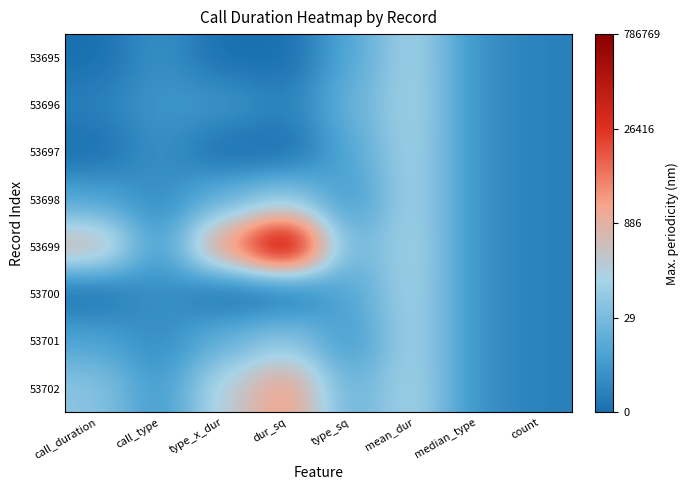

Reading left to right, list all the values displayed in this chart.

53695: call_duration=0.0	call_type=1.4	type_x_dur=0.0	dur_sq=0.0	type_sq=2.3	mean_dur=4.8	median_type=1.4	count=0.7
53696: call_duration=0.7	call_type=1.6	type_x_dur=1.6	dur_sq=0.7	type_sq=2.8	mean_dur=4.8	median_type=1.4	count=0.7
53697: call_duration=0.0	call_type=1.4	type_x_dur=0.0	dur_sq=0.0	type_sq=2.3	mean_dur=4.8	median_type=1.4	count=0.7
53698: call_duration=2.2	call_type=1.1	type_x_dur=2.8	dur_sq=4.2	type_sq=1.6	mean_dur=4.8	median_type=1.4	count=0.7
53699: call_duration=6.8	call_type=1.6	type_x_dur=8.2	dur_sq=13.6	type_sq=2.8	mean_dur=4.8	median_type=1.4	count=0.7
53700: call_duration=0.0	call_type=1.4	type_x_dur=0.0	dur_sq=0.0	type_sq=2.3	mean_dur=4.8	median_type=1.4	count=0.7
53701: call_duration=2.2	call_type=1.1	type_x_dur=2.8	dur_sq=4.2	type_sq=1.6	mean_dur=4.8	median_type=1.4	count=0.7
53702: call_duration=3.9	call_type=1.6	type_x_dur=5.3	dur_sq=7.8	type_sq=2.8	mean_dur=4.8	median_type=1.4	count=0.7